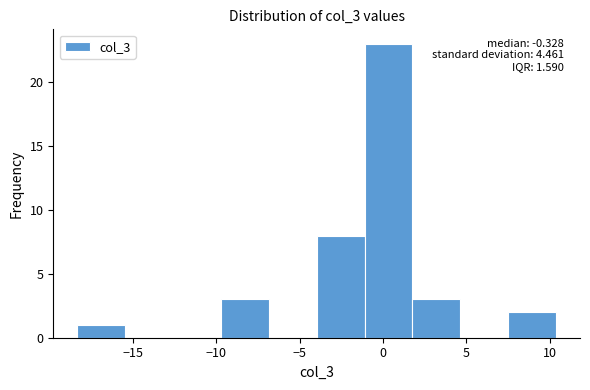

Which range on the x-axis has the tallest bar?

-1.0 to 2.0